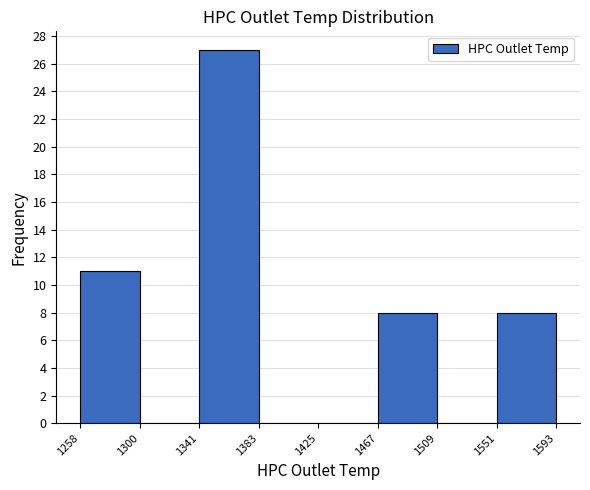

Reading left to right, transcribe this chart: for each bar, give the range it covers on the x-axis and its height. The values are not printed on the chart, so give them approximately, as read against the axis.

1258 to 1300: 11
1300 to 1341: 0
1341 to 1383: 27
1383 to 1425: 0
1425 to 1467: 0
1467 to 1509: 8
1509 to 1551: 0
1551 to 1593: 8